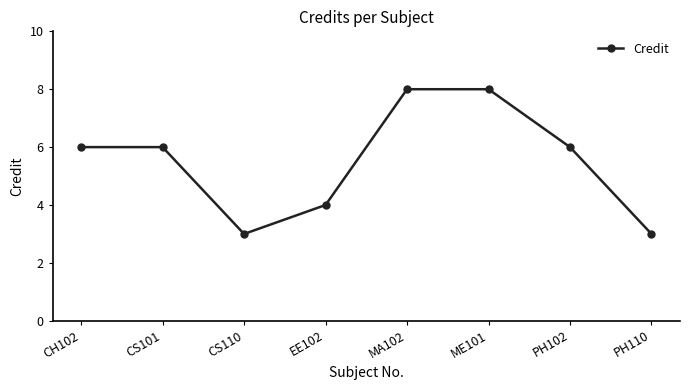

What is the approximate value at PH110?

3